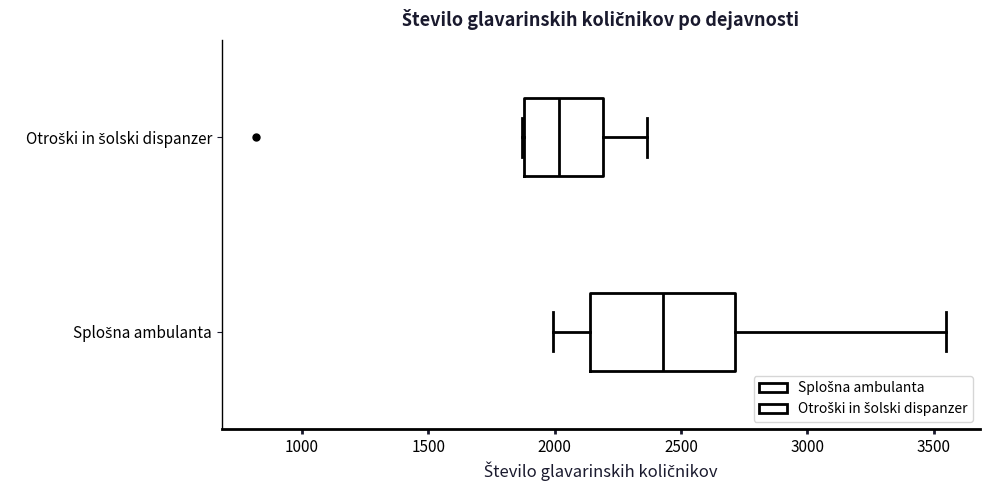

Which box has the furthest to the left median line?

Otroški in šolski dispanzer